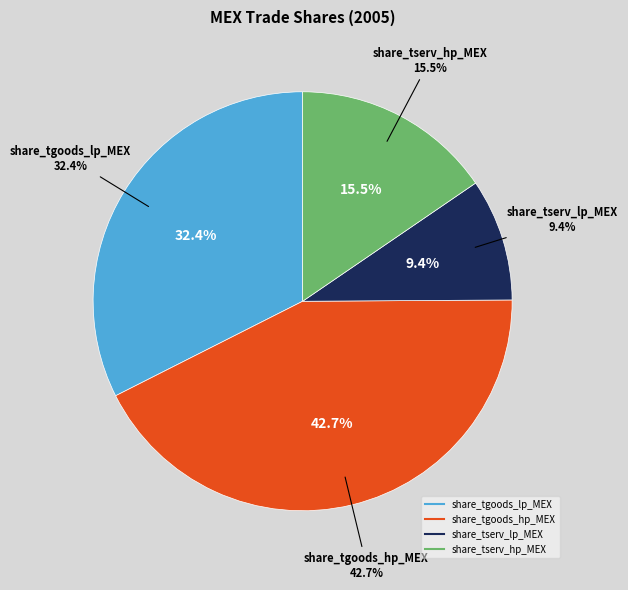

To the nearest percent, what percentage of the pie is share_tgoods_hp_MEX?

43%